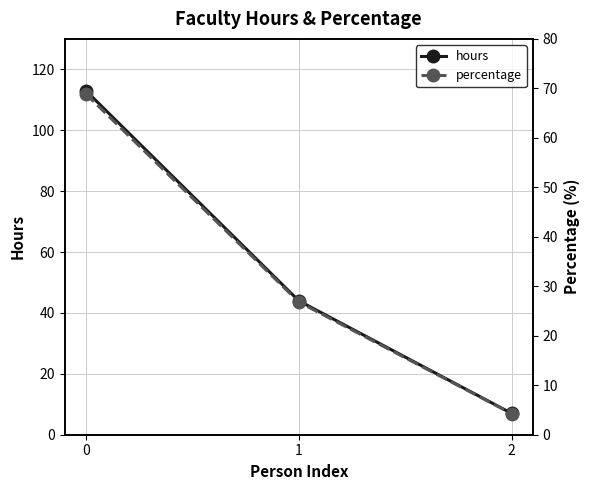

How many values in the hours series are below 44?

1